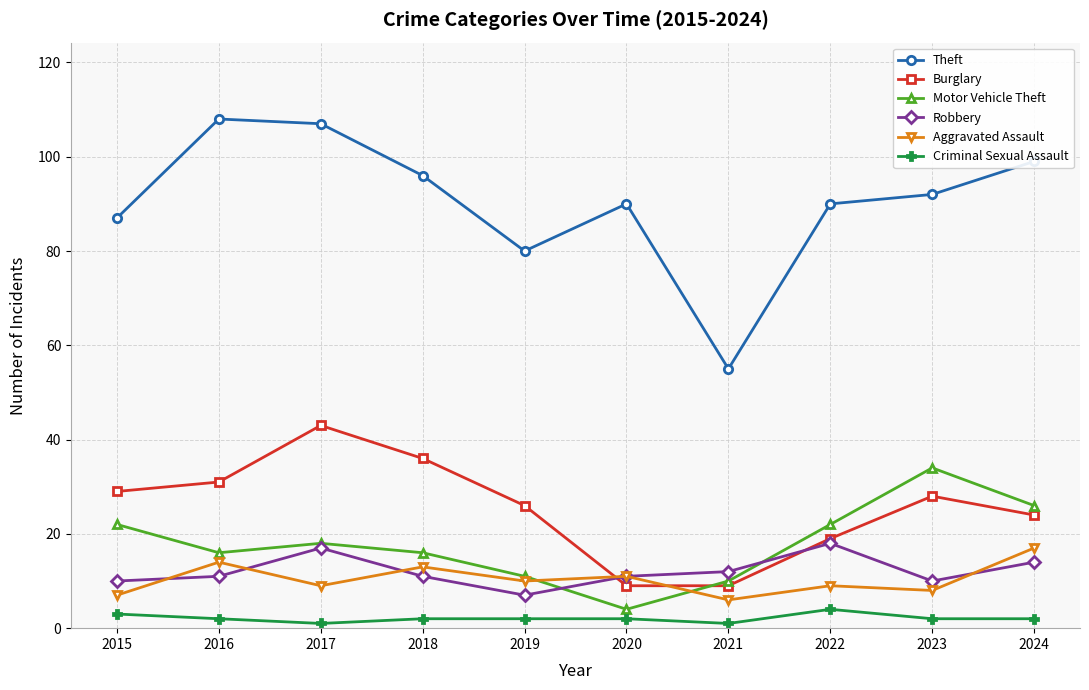

True or false: Robbery has a value of 10 at 2015.

True